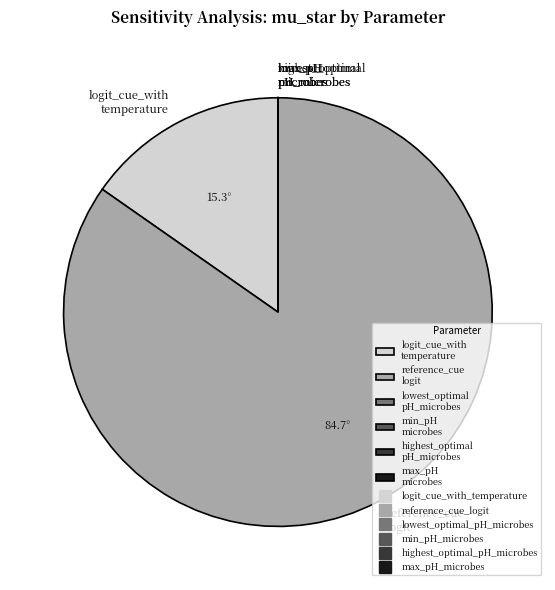

The logit_cue_with temperature slice represents 15% of the pie. True or false?

True